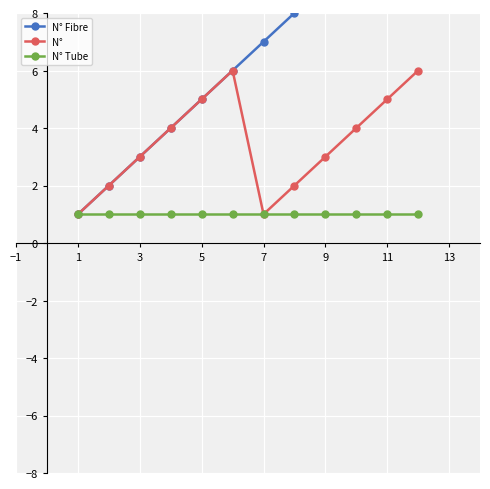

Reading right to left, what are all the values shown in this chart?

N° Fibre: 12	11	10	9	8	7	6	5	4	3	2	1
N°: 6	5	4	3	2	1	6	5	4	3	2	1
N° Tube: 1	1	1	1	1	1	1	1	1	1	1	1